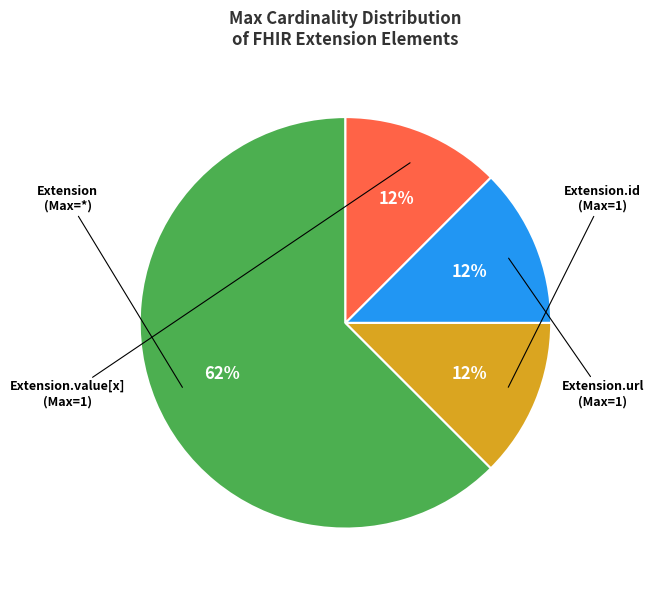

Is there any slice that represents more than half of the pie?

Yes